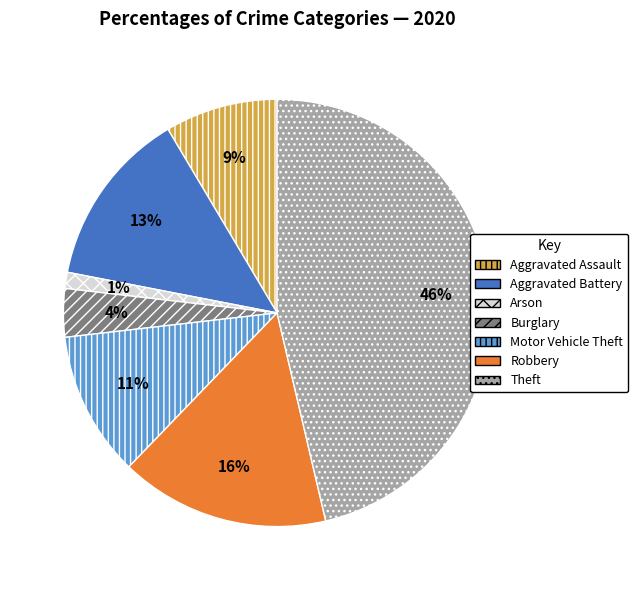

Does Arson represent more than half of the total?

No